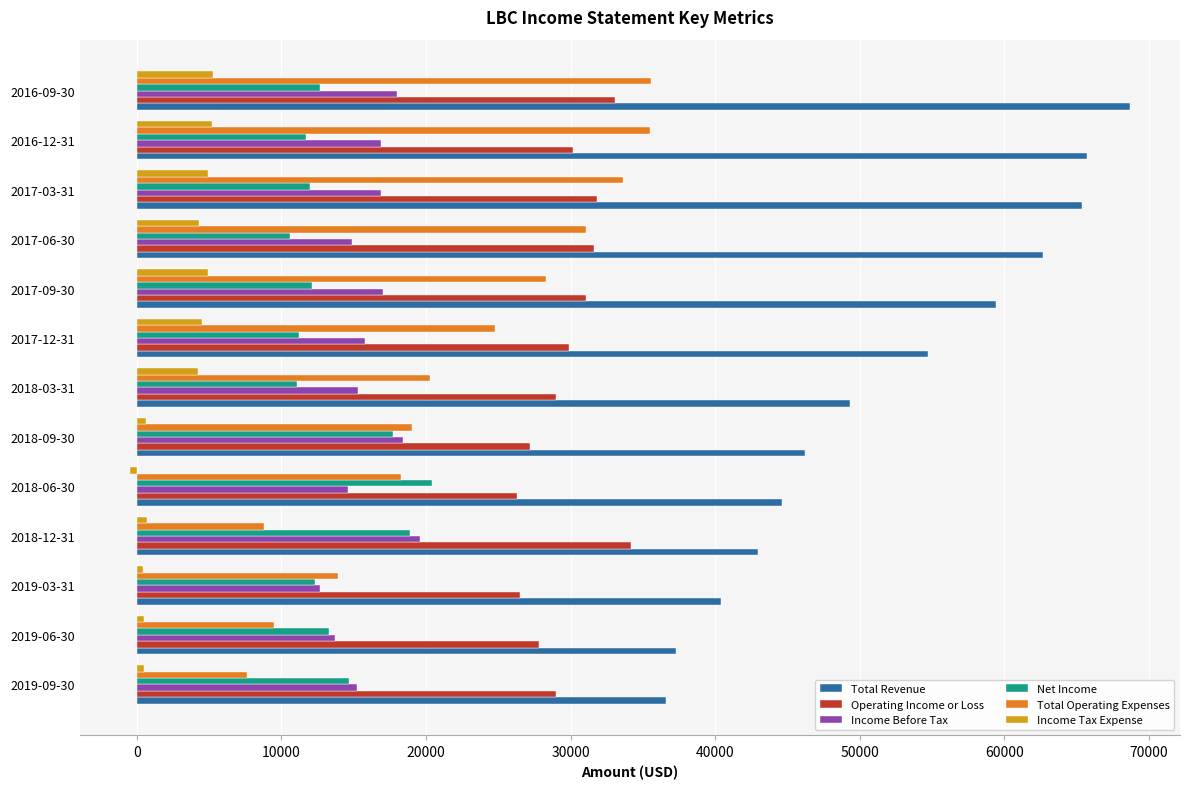

How many categories are shown in the chart?

13